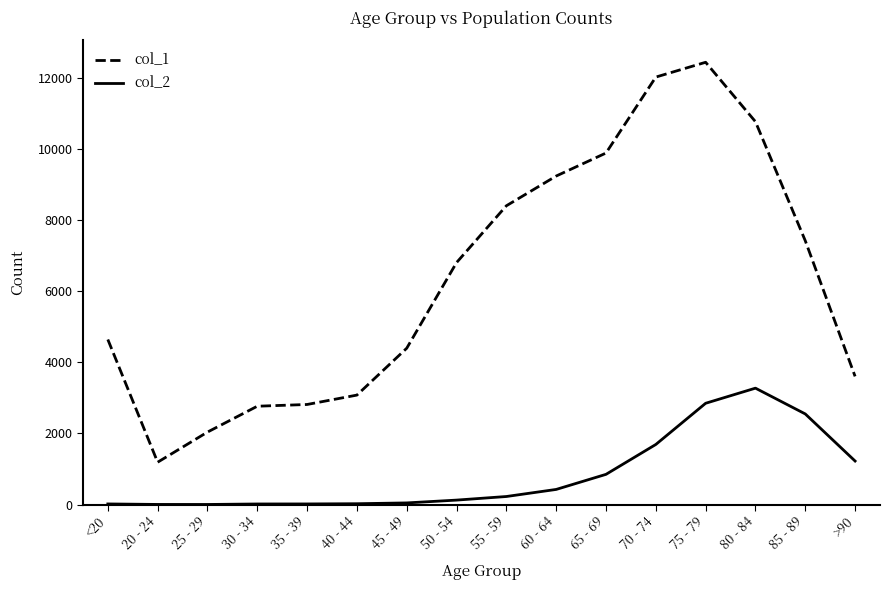

The value of col_1 at <20 is 4641. True or false?

True